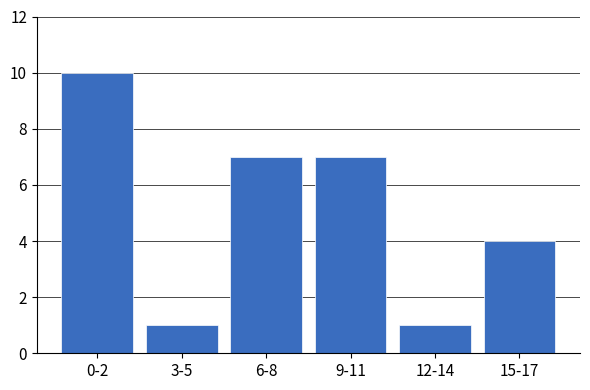

Reading right to left, list all the values displayed in this chart.

4	1	7	7	1	10